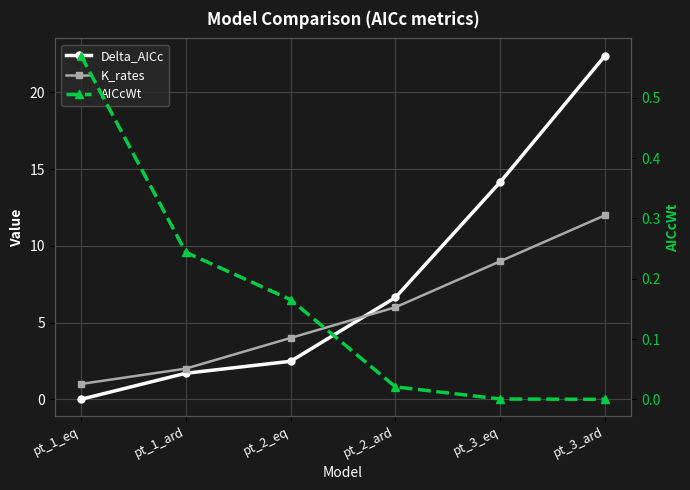

What is the difference between the maximum and minimum values in the K_rates series?

11.0